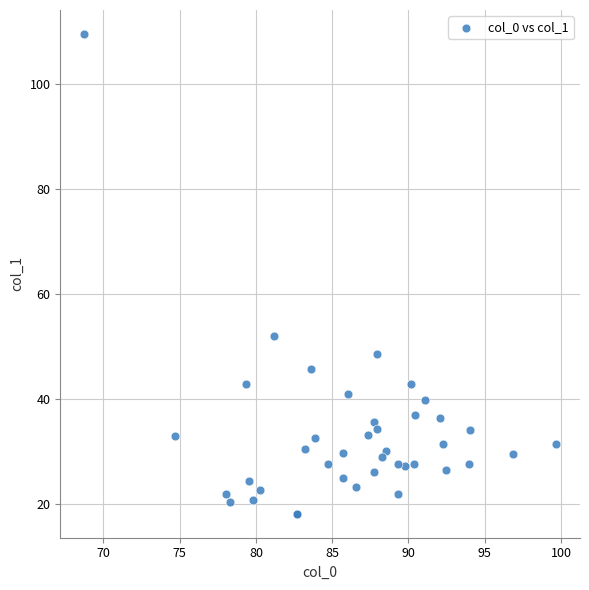

What Y value in the scatter plot is closest to 63?

52.0